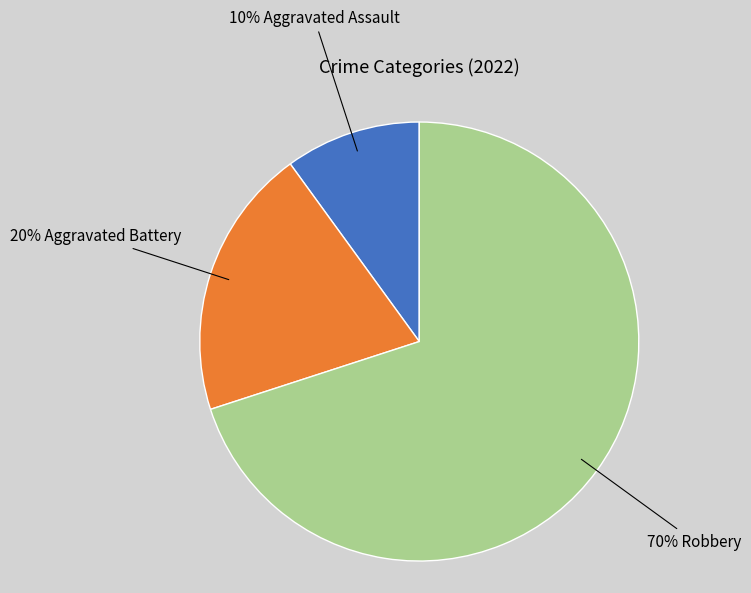

Count the number of slices in the pie.

3